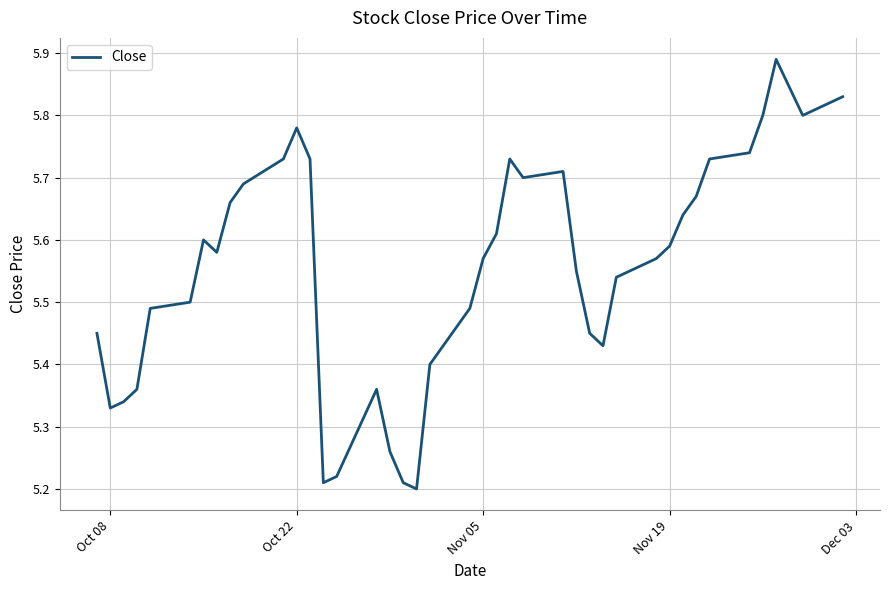

Does the chart display data point markers on the line(s)?

No